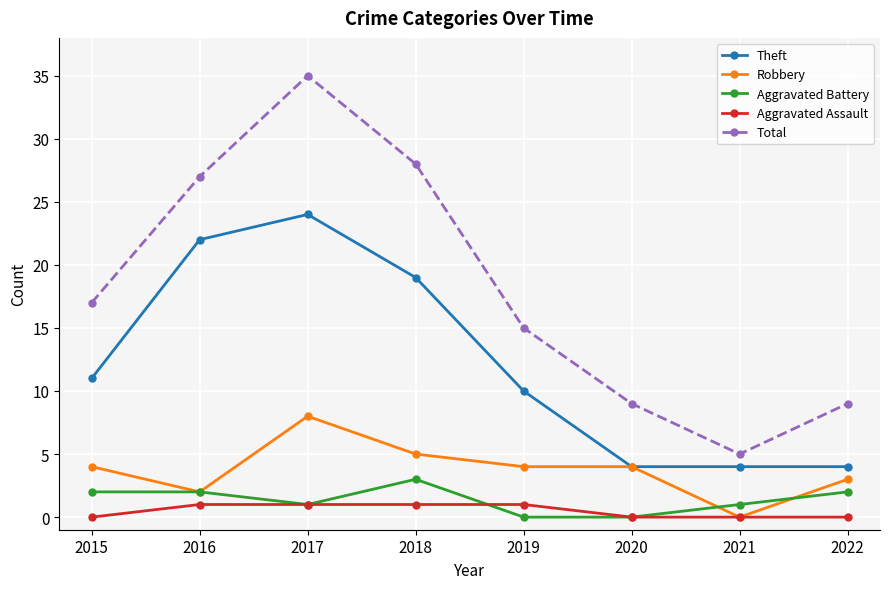

At how many categories does at least one series exceed 26?

3